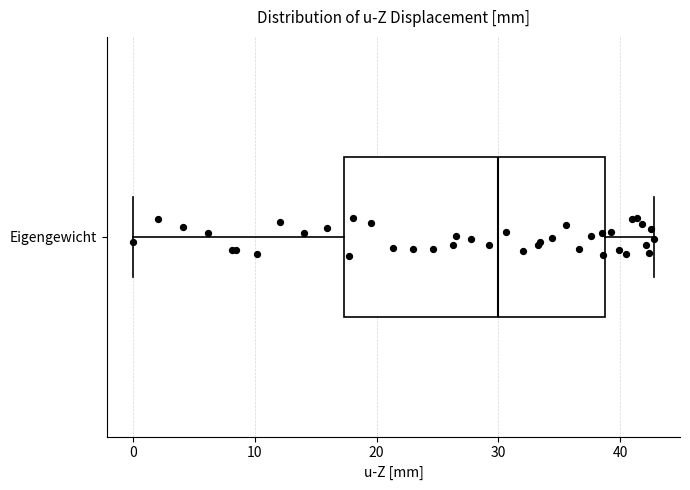

Where is the left edge of the box for Eigengewicht on the x-axis? The values are not printed on the chart, so give them approximately, as read against the axis.

17